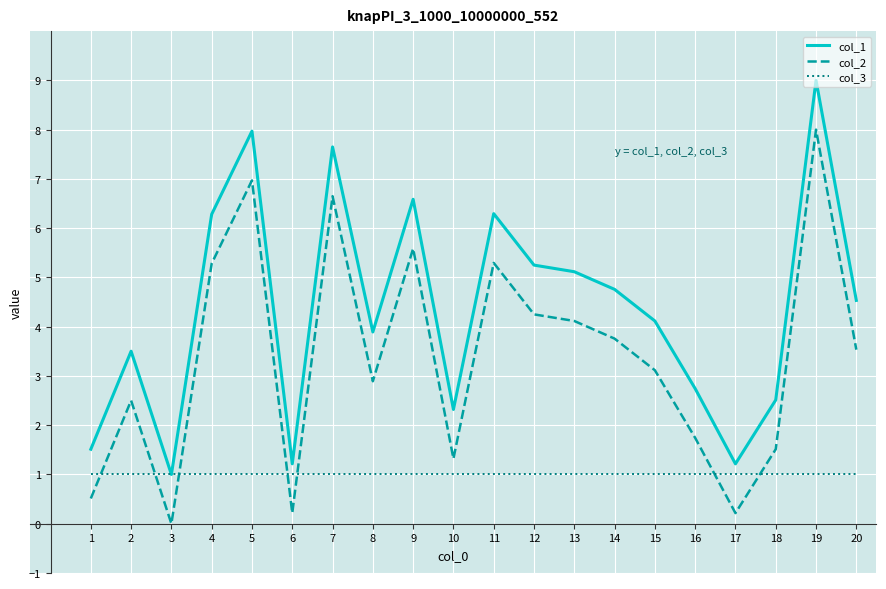

True or false: col_2 and col_1 intersect in this chart.

False